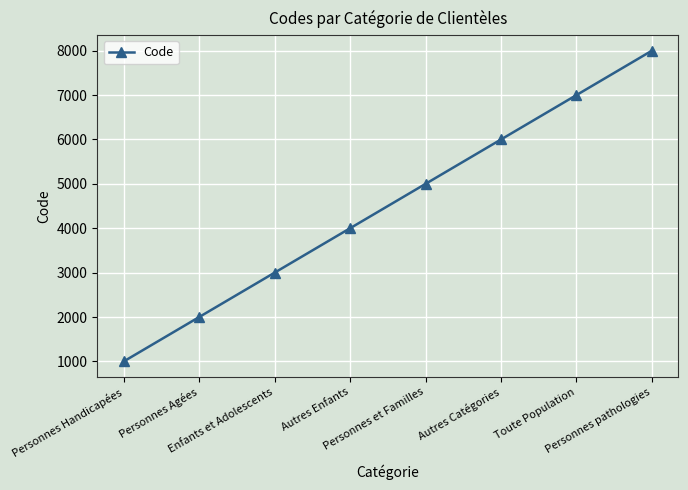

What is the difference between the second highest and minimum values?

6000